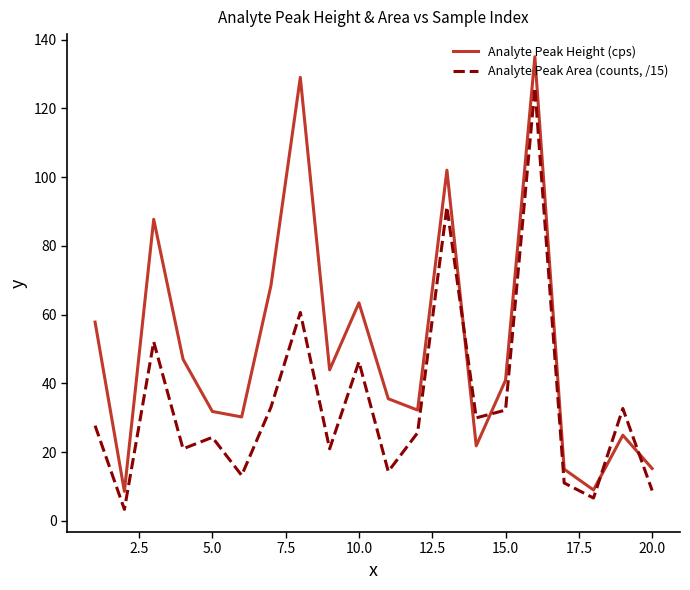

Which series has the largest total across all categories?

Analyte Peak Height (cps)